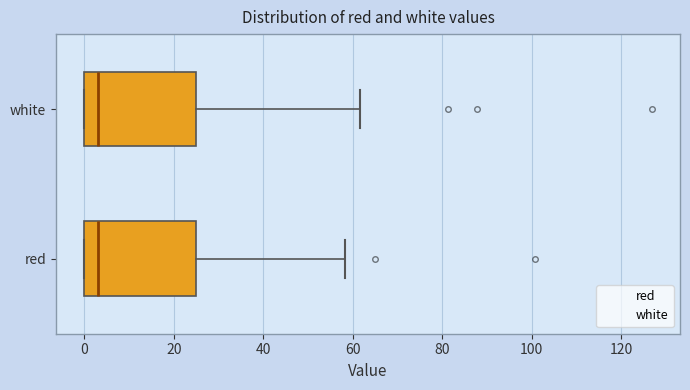

Where is the right edge of the box for white on the x-axis? The values are not printed on the chart, so give them approximately, as read against the axis.

24